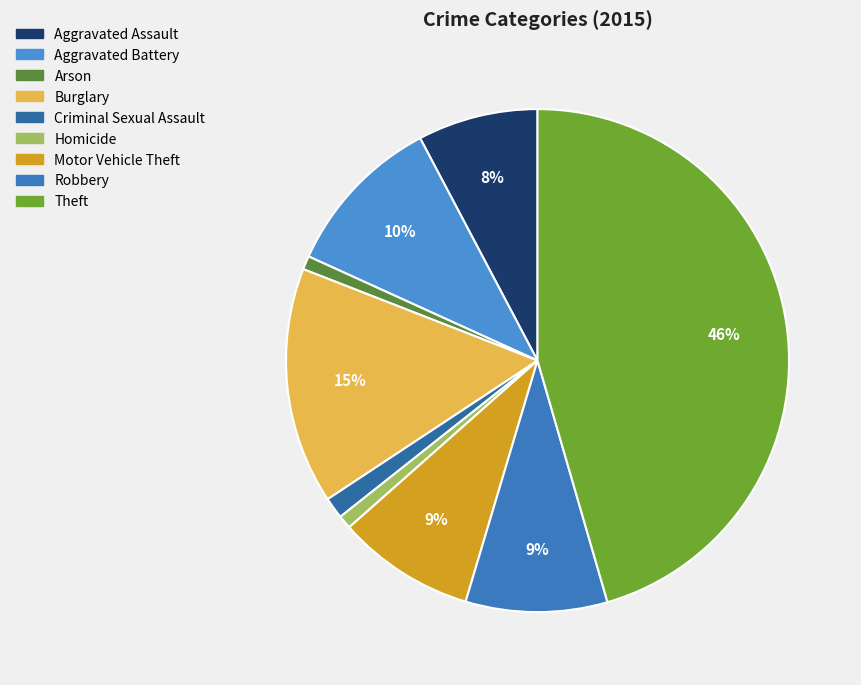

What percentage is the Arson slice, to the nearest percent?

1%